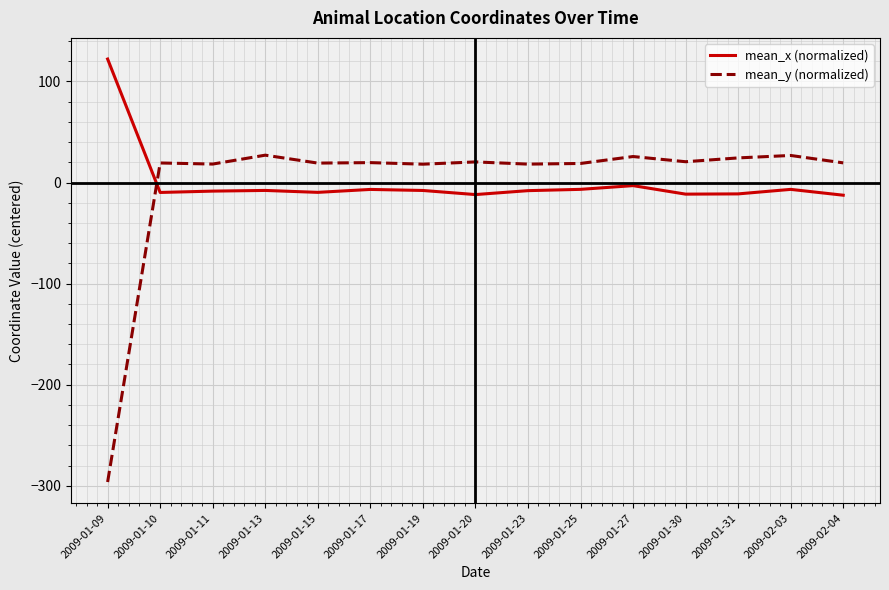

What is the greatest value displayed?

122.2